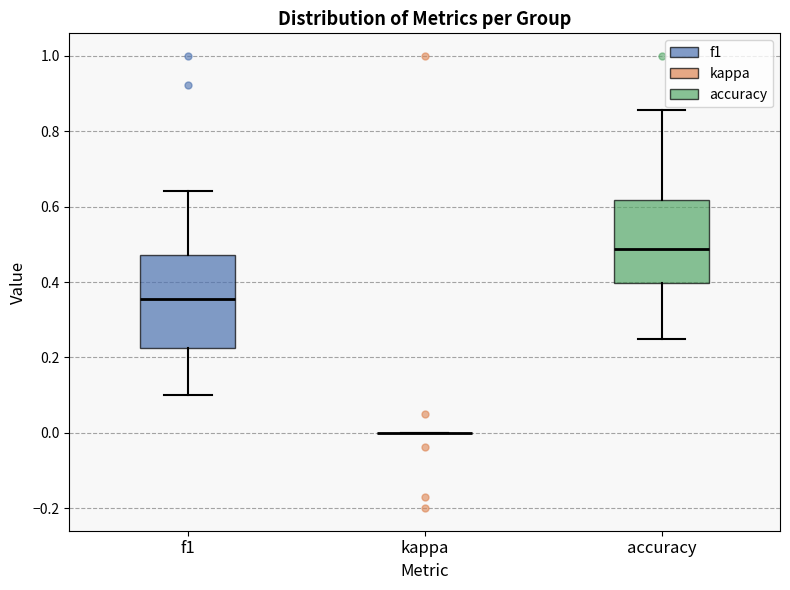

Which box is the tallest, from its lower edge to its upper edge?

f1